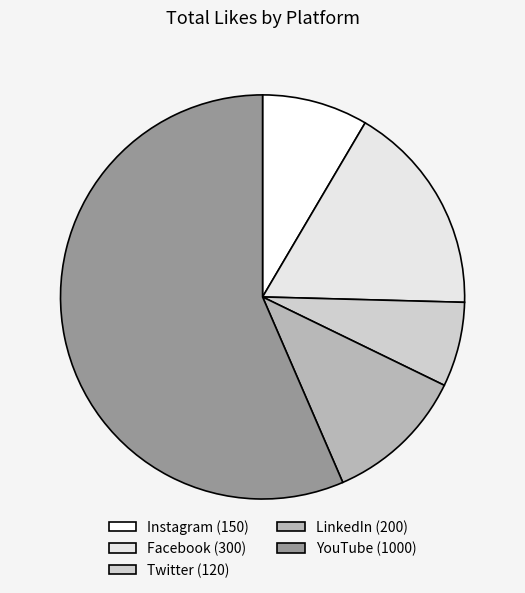

To the nearest percent, what percentage of the pie is LinkedIn?

11%